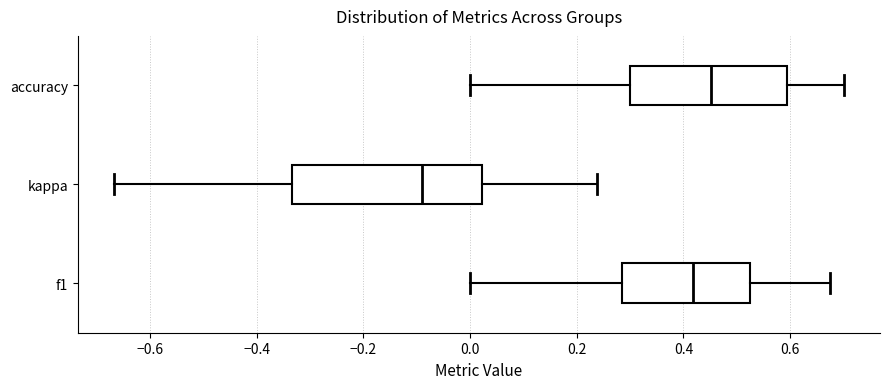

Which box has the furthest to the left median line?

kappa